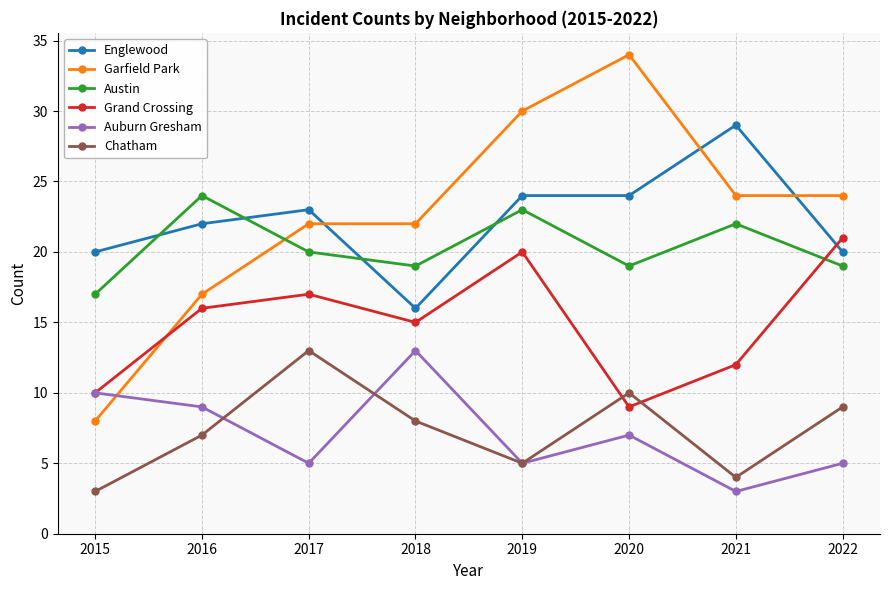

At which category is the sum across all series the highest?

2019